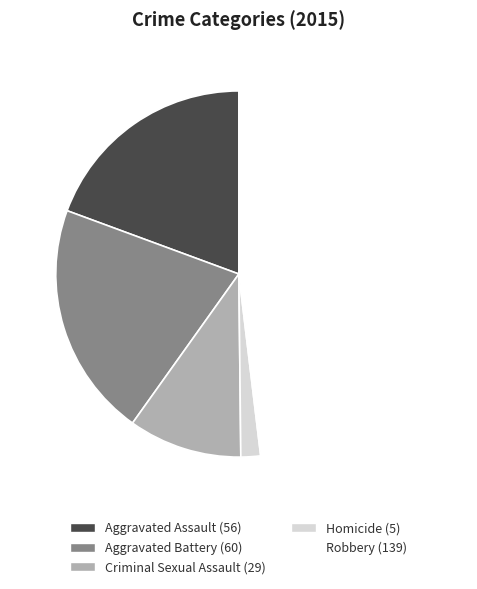

Is Aggravated Battery the majority of the pie?

No